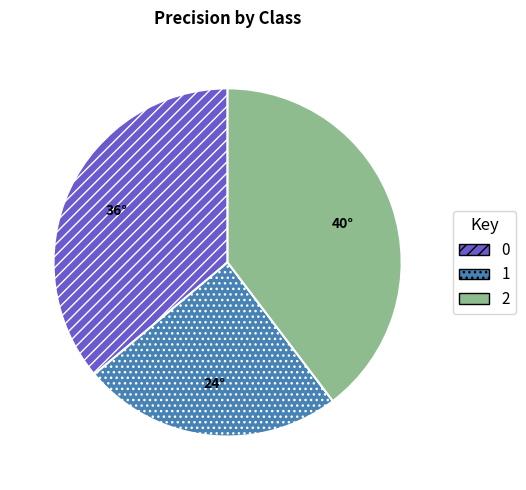

Is there a majority slice in this chart?

No